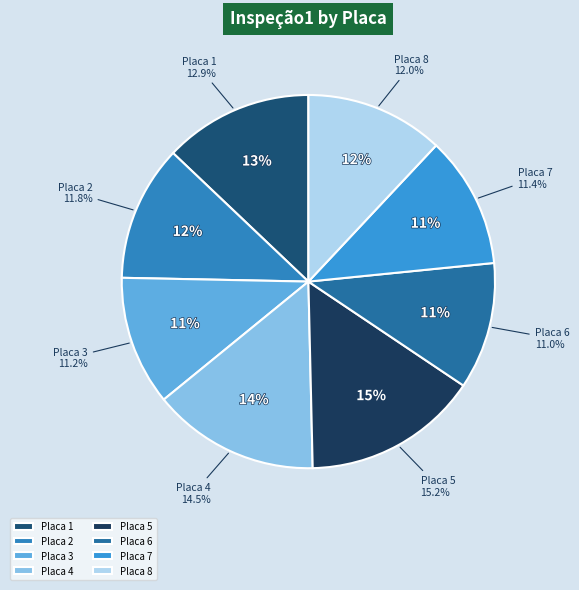

Which category has the smallest portion of the pie?

6